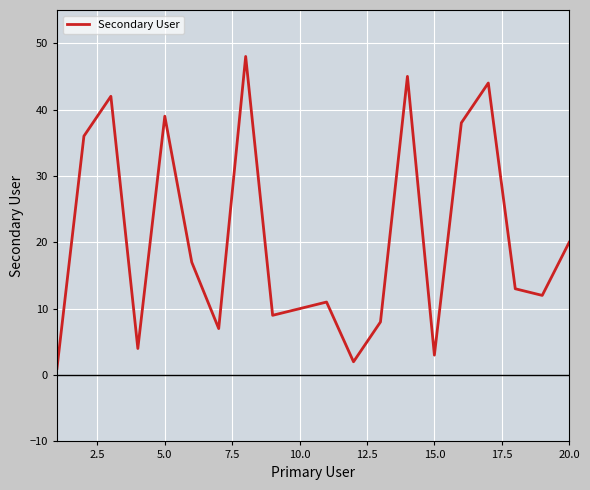

What is the difference between the maximum and minimum values?

47